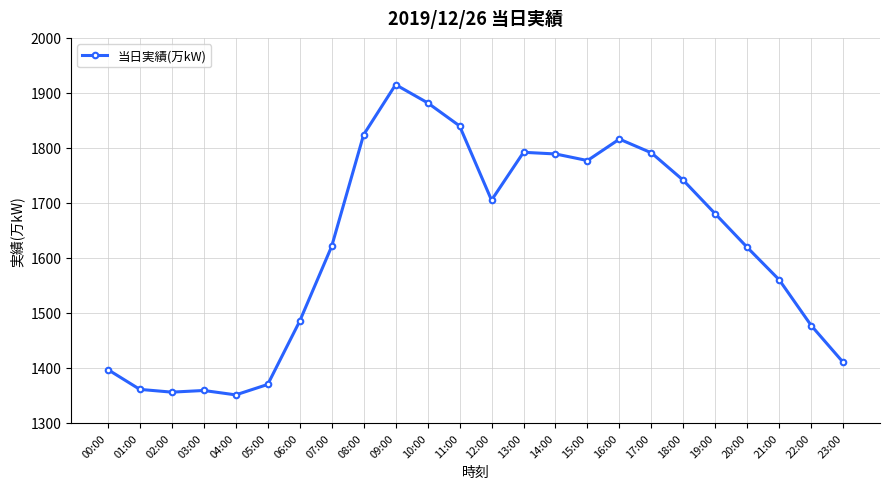

What is the smallest value displayed?

1351